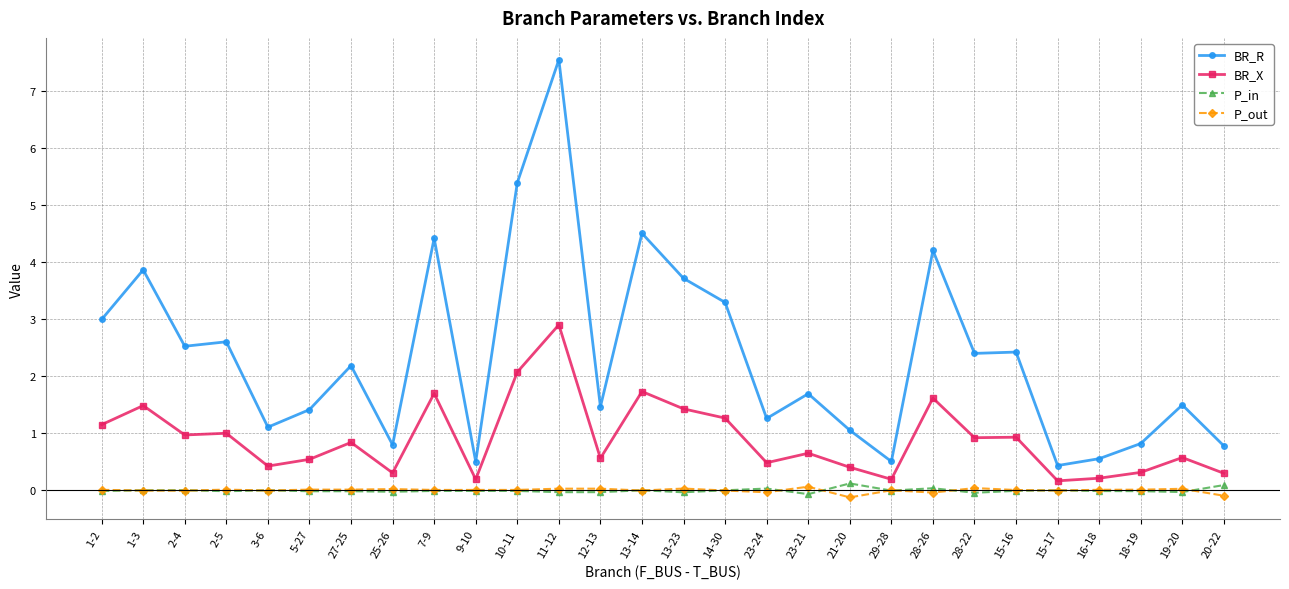

What is the difference between the maximum and minimum values in the BR_R series?

7.1